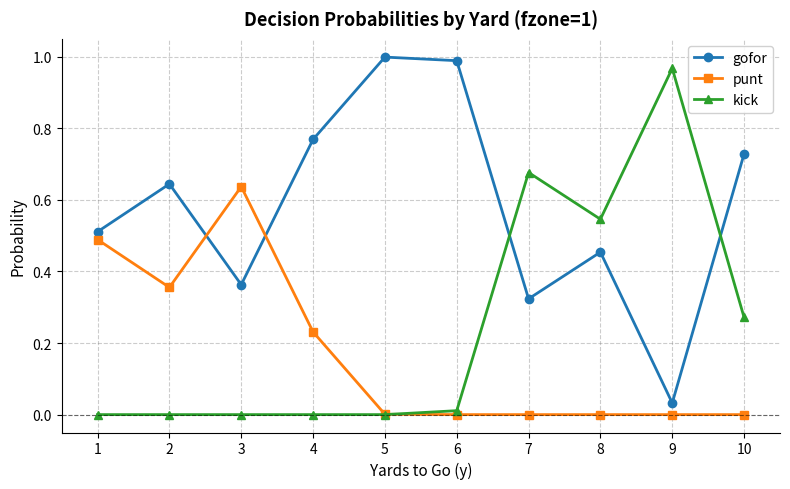

Is the value of gofor at 7 greater than the value of punt at 7?

Yes